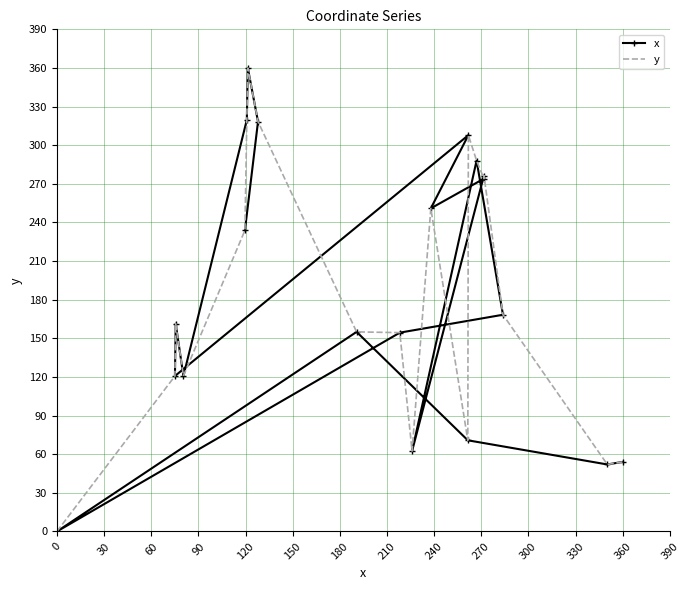

How many lines are shown in the chart?

2